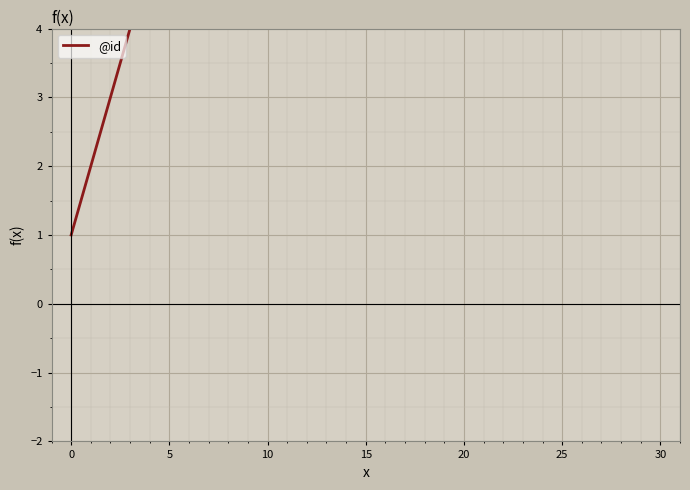

The chart shows a value of 14 at 13. True or false?

True